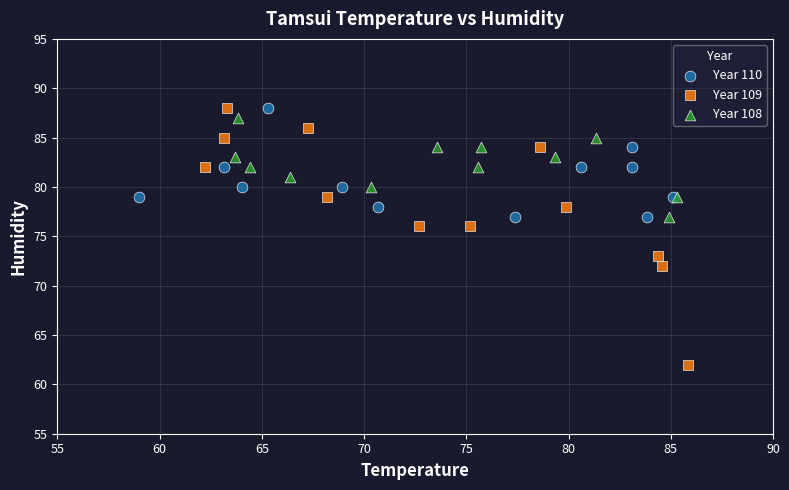

Which series has the widest spread of Y values?

Year 109